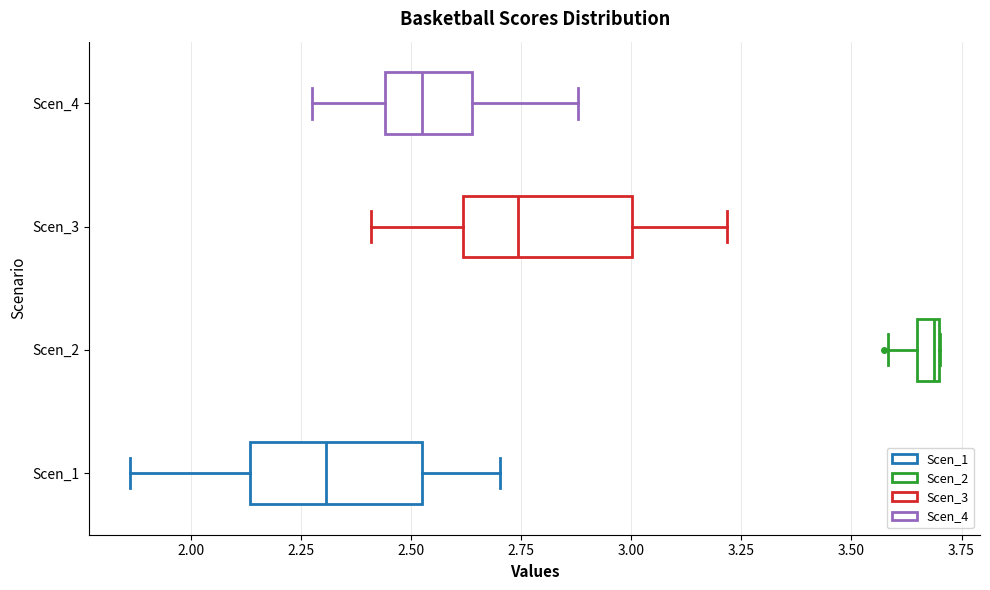

Which box has the furthest to the right median line?

Scen_2